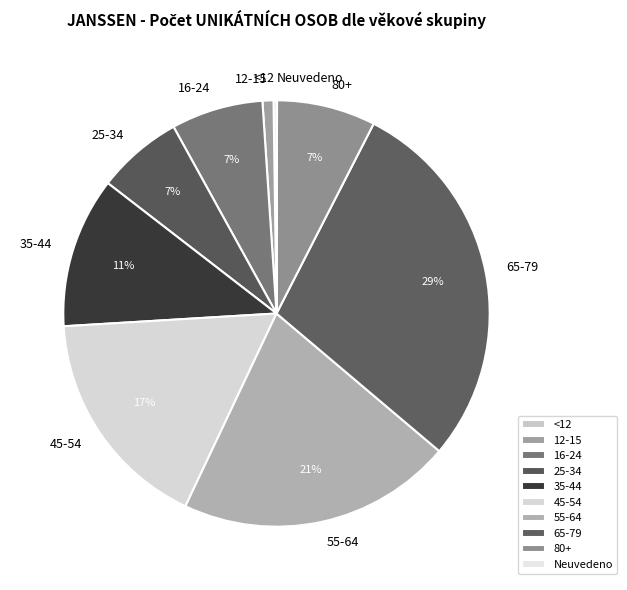

Which has a higher value, 35-44 or 12-15?

35-44